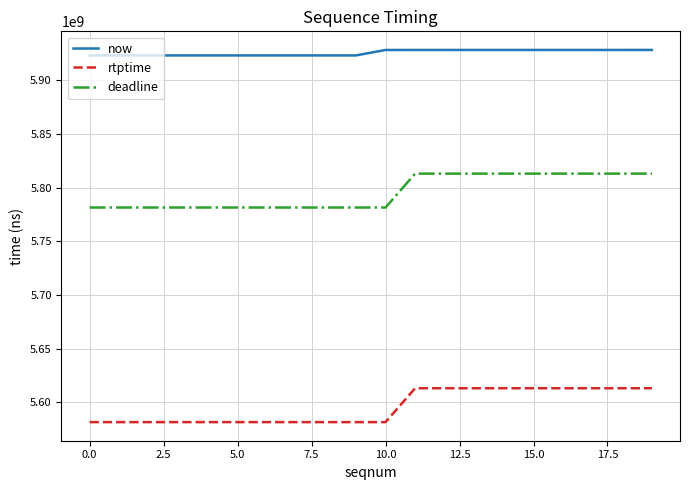

Rank the series by their maximum value, from highest to lowest.

now, deadline, rtptime